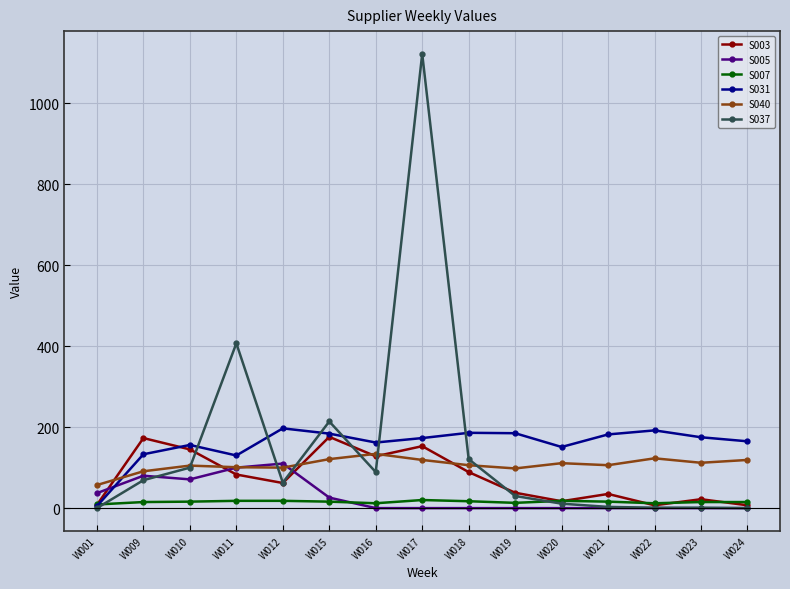

What is the sum of all S037 values?

2231